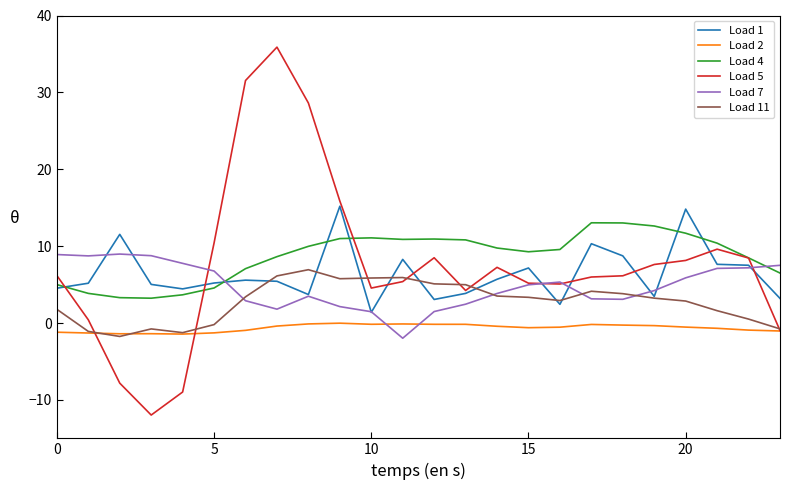

Which series has the largest range (max minus min)?

Load 5